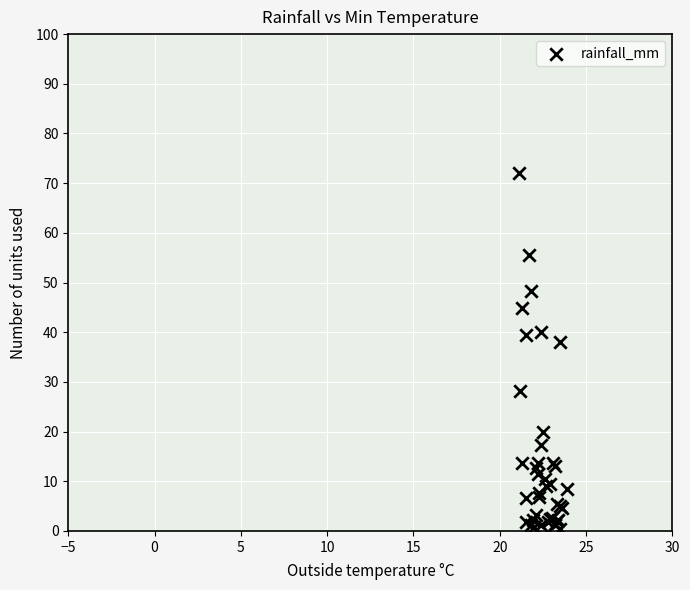

What Y value in the scatter plot is closest to 36?

38.0